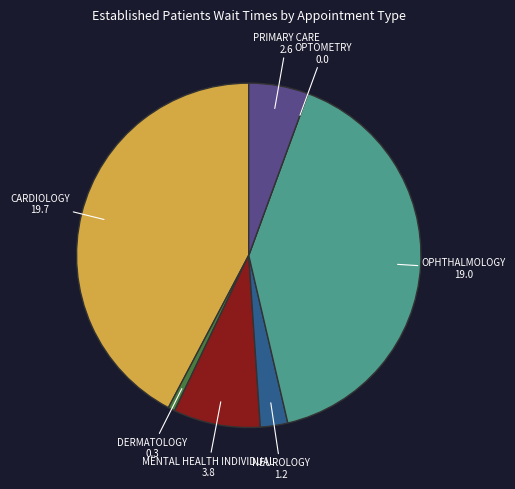

Which has a higher value, PRIMARY CARE or OPHTHALMOLOGY?

OPHTHALMOLOGY